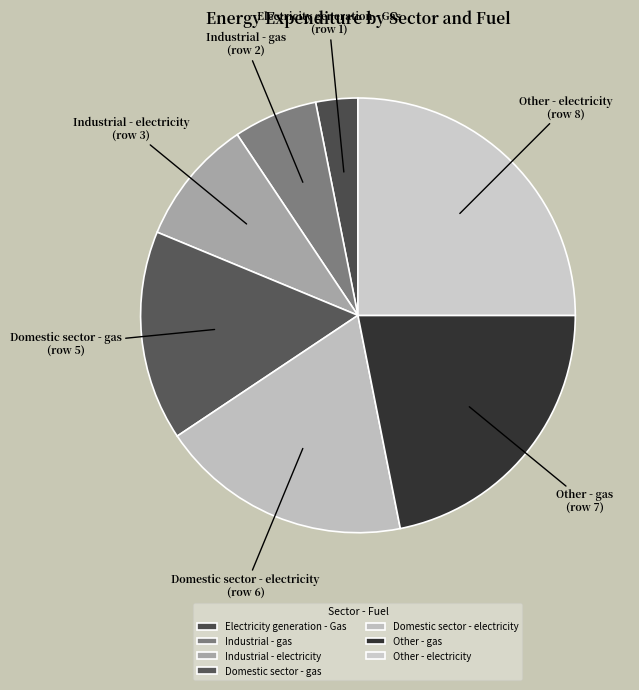

The Domestic sector - gas slice represents 16% of the pie. True or false?

True